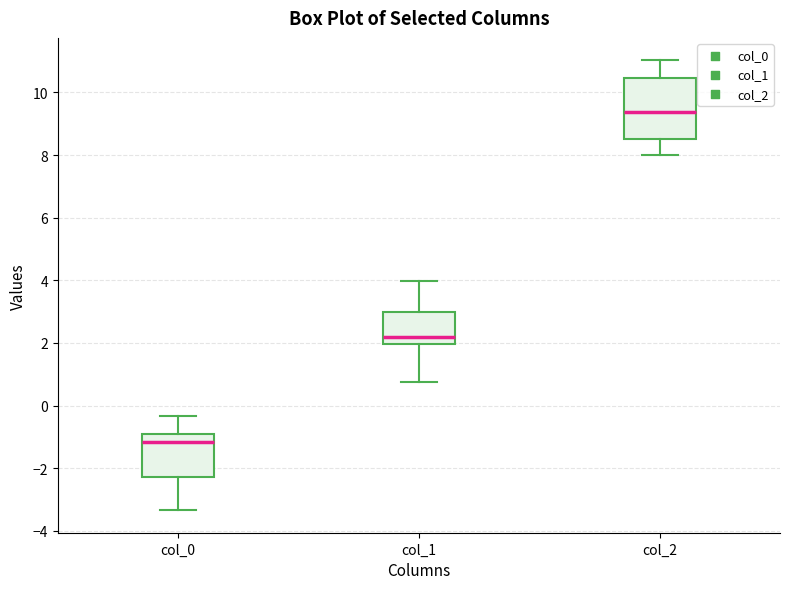

Reading left to right, read every box against the y-axis: the position of its median line, the range the box covers, and the ends of its whiskers. The values are not printed on the chart, so give them approximately, as read against the axis.

col_0: median -1.2, box -2.2 to -1.0, whiskers -3.4 to -0.4
col_1: median 2.2, box 2.0 to 3.0, whiskers 0.8 to 4.0
col_2: median 9.4, box 8.6 to 10.4, whiskers 8.0 to 11.0